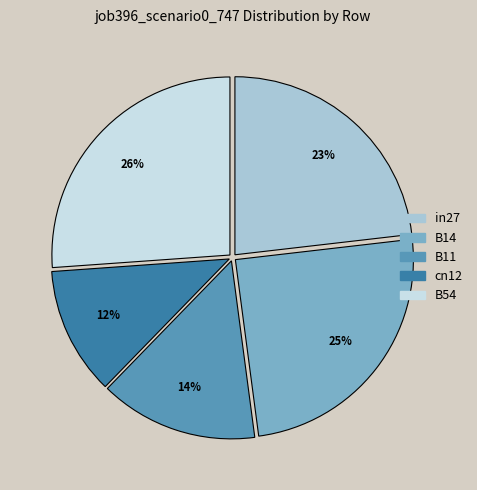

How many segments does this pie chart have?

5